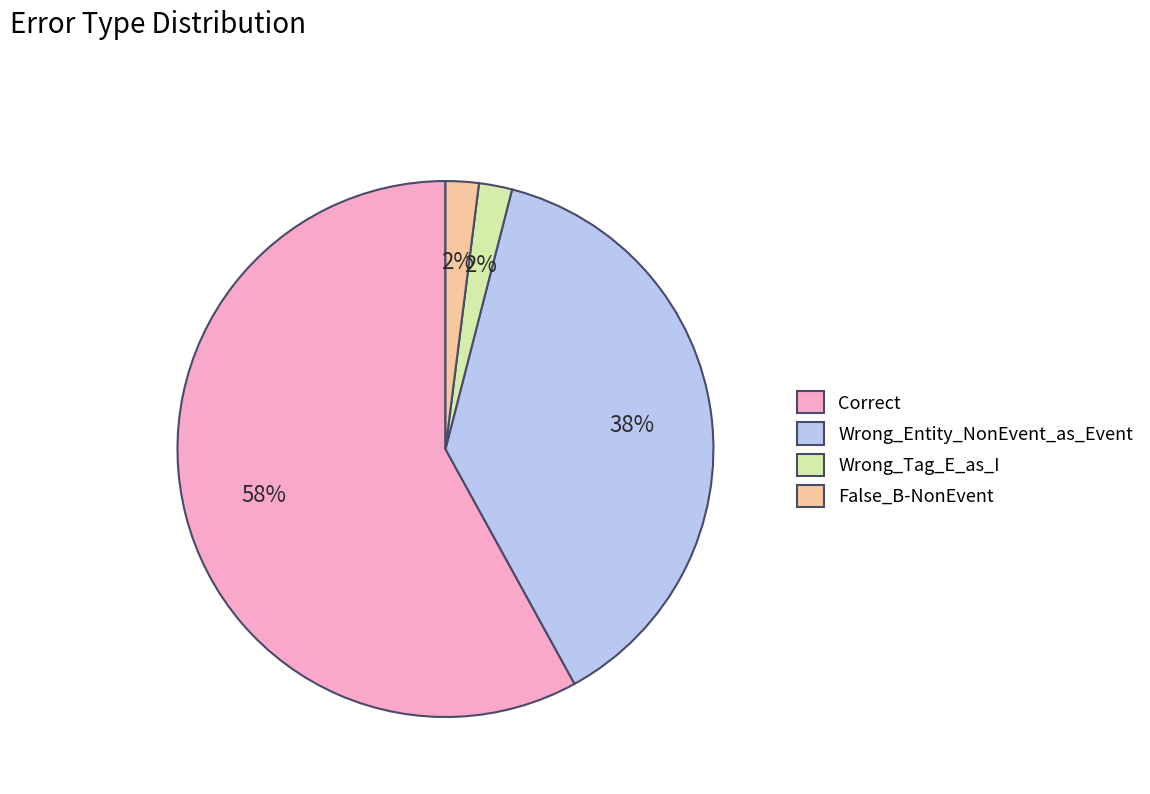

Do Wrong_Tag_E_as_I and Wrong_Entity_NonEvent_as_Event together represent more than half of the pie?

No